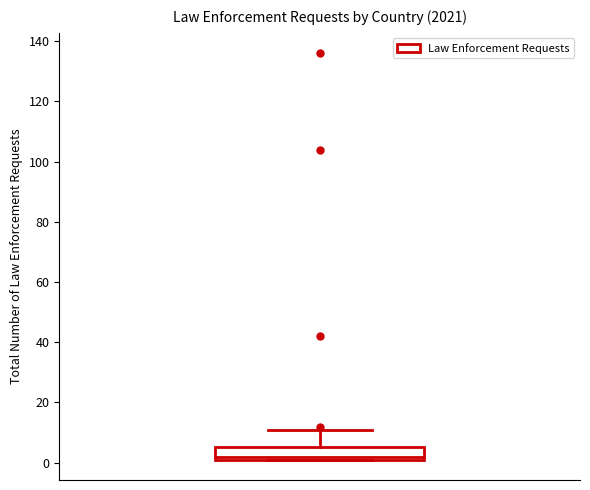

Where does the upper whisker of the box end on the y-axis? The values are not printed on the chart, so give them approximately, as read against the axis.

12